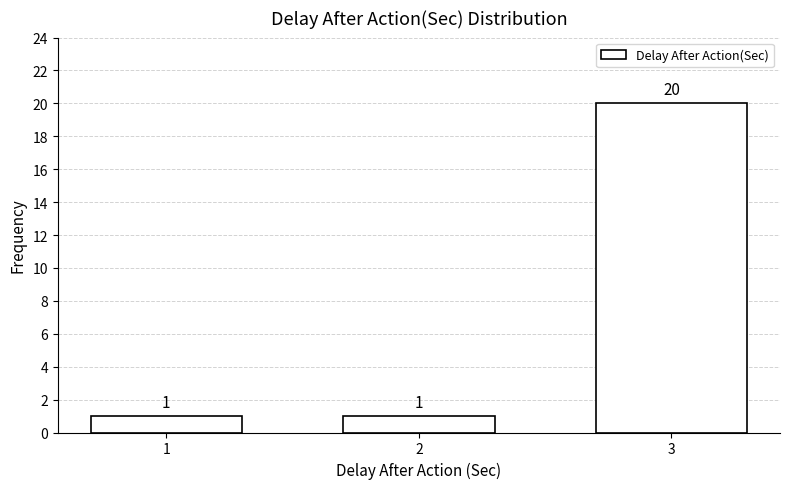

Reading right to left, transcribe all the data shown in this chart.

20	1	1